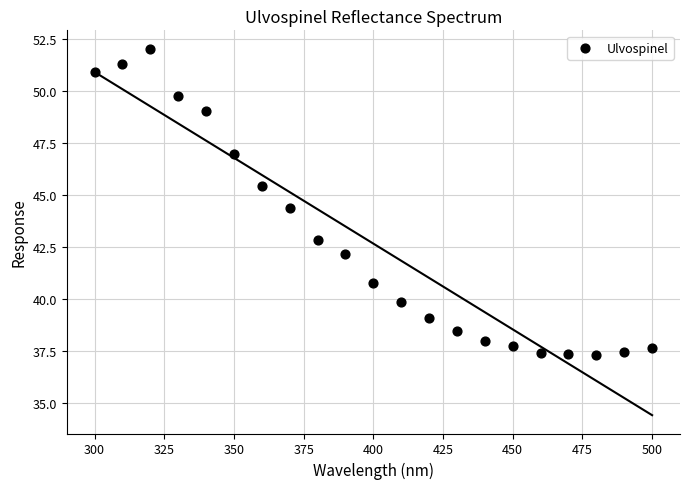

What Y value in the scatter plot is closest to 44?

44.4